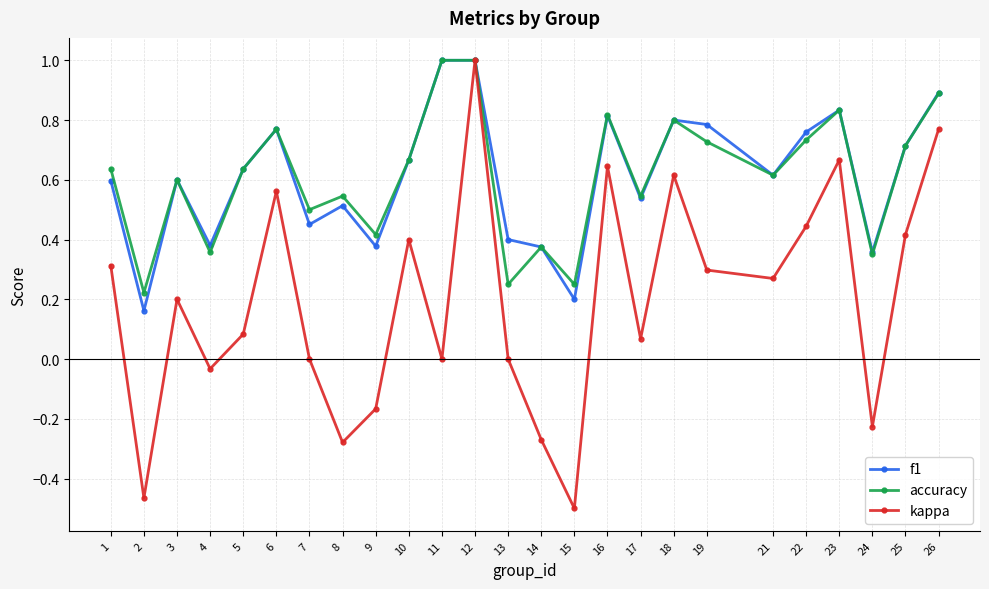

The accuracy series shows 1.0 at 11. True or false?

True